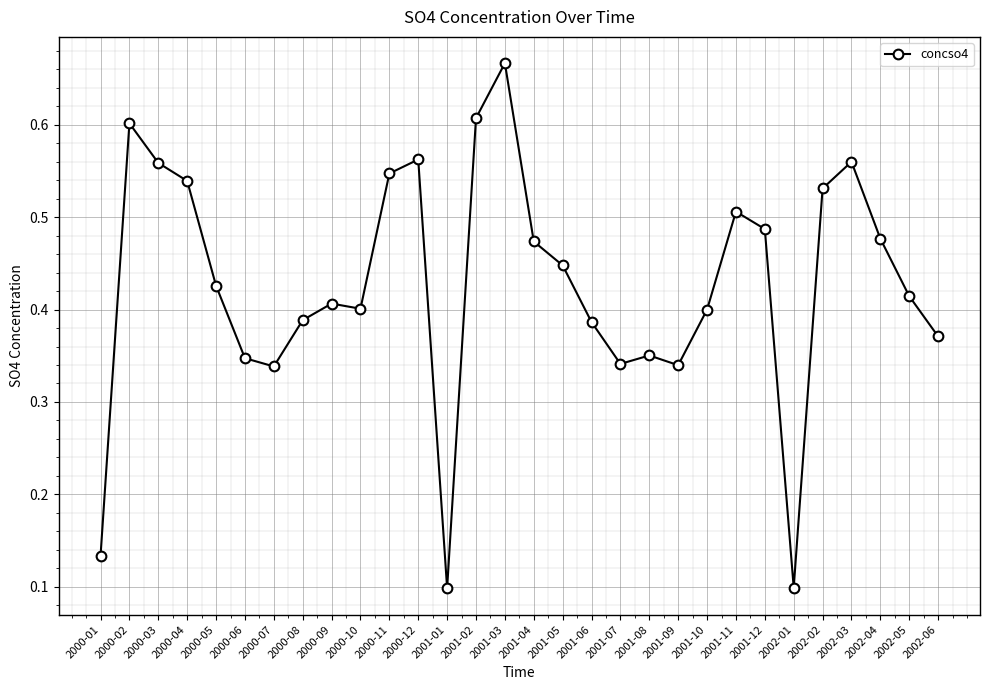

What is the label of the 26th point from the right?

2000-05